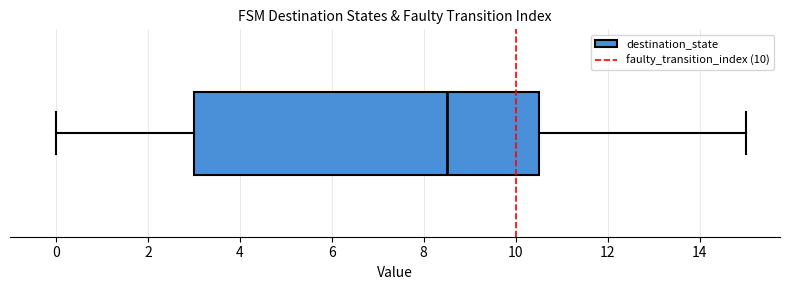

Read this box plot against the x-axis: the position of the median line, the range covered by the box, and the ends of both whiskers. The values are not printed on the chart, so give them approximately, as read against the axis.

median 8.6, box 3.0 to 10.6, whiskers 0.0 to 15.0